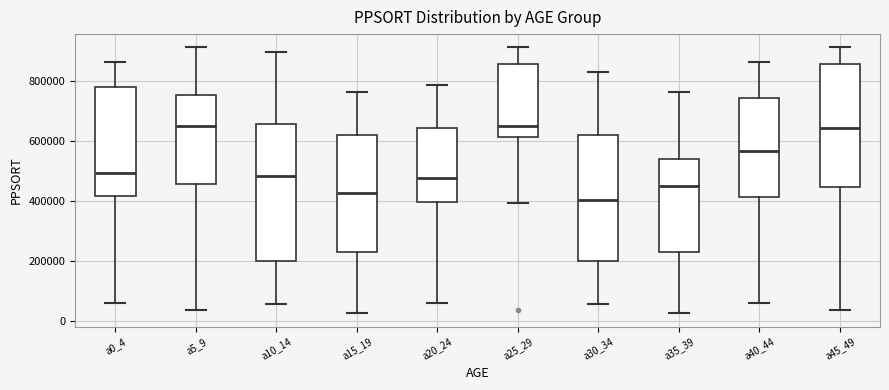

Which box's median line is the lowest?

a30_34